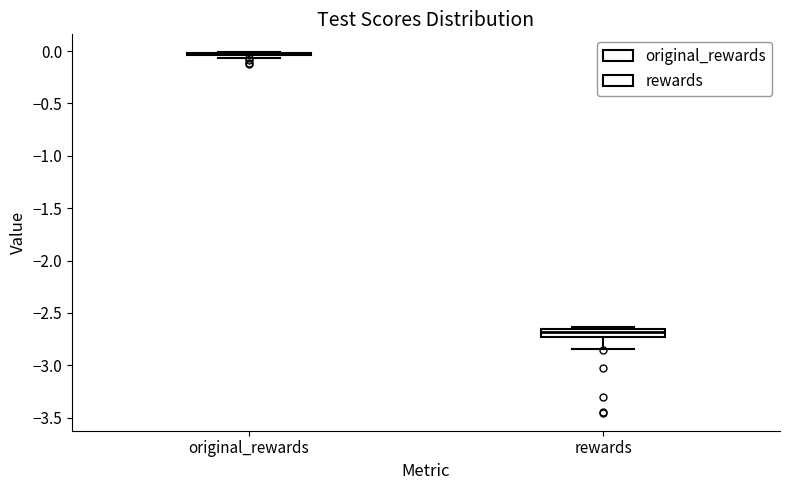

Reading left to right, transcribe this box plot: for each box, give where its median line is, the range the box spans, and where its two whiskers end, as read against the y-axis. The values are not printed on the chart, so give them approximately, as read against the axis.

original_rewards: box collapsed to a line at 0.00, whiskers -0.05 to 0.00
rewards: median -2.70, box -2.75 to -2.65, whiskers -2.85 to -2.65 (just above the box's upper edge)